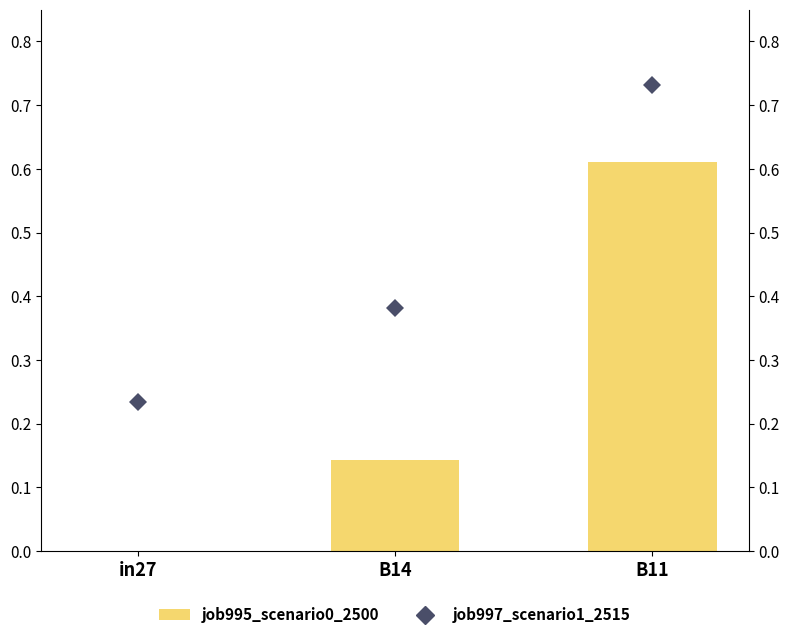

Where is job997_scenario1_2515 nearest to the value 0?

in27